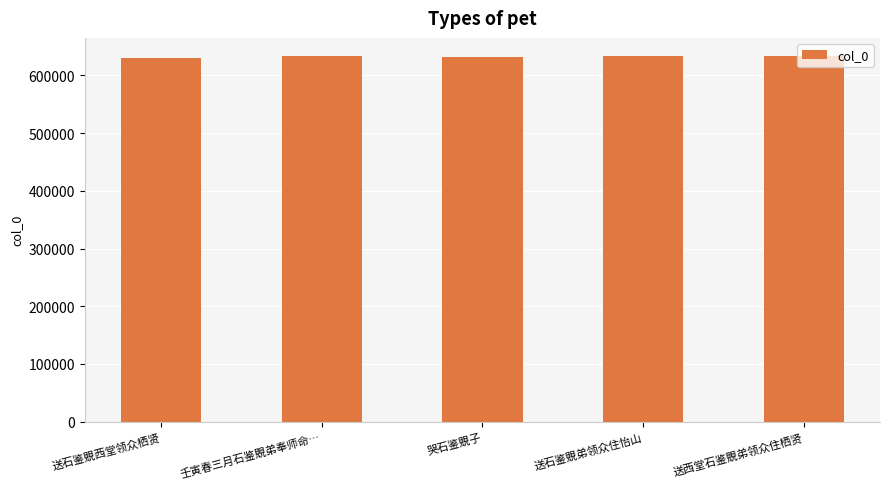

Is it true that the value at 哭石鉴覞子 is 1080564?

False